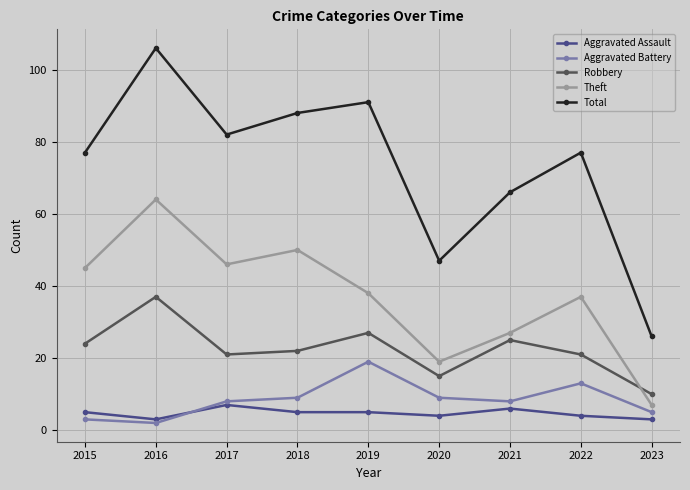

At which category does Aggravated Battery reach its first local valley?

2016